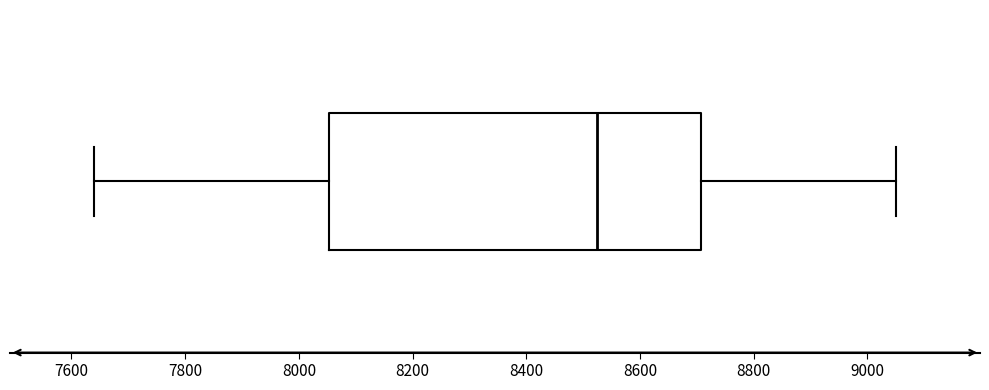

Where does the median line of the box sit on the x-axis? The values are not printed on the chart, so give them approximately, as read against the axis.

8520